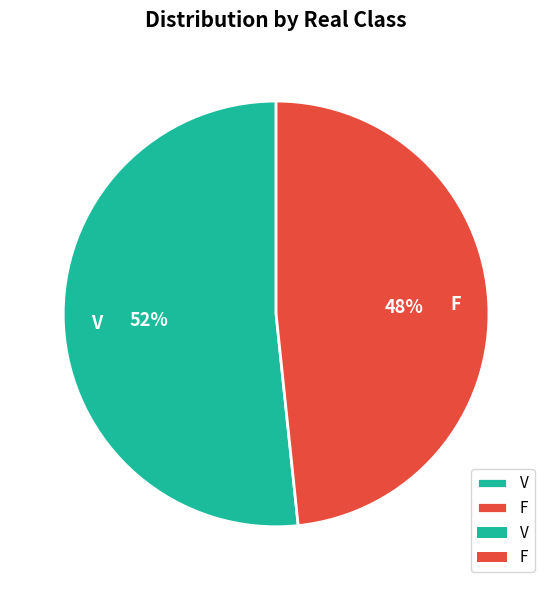

Which category has the smallest portion of the pie?

F